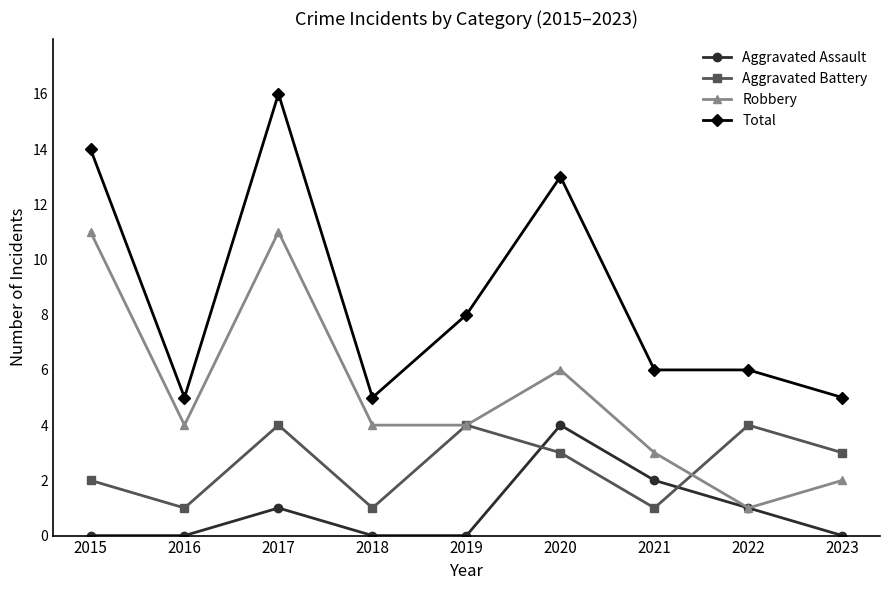

At which category does the chart reach its peak across all series?

2017